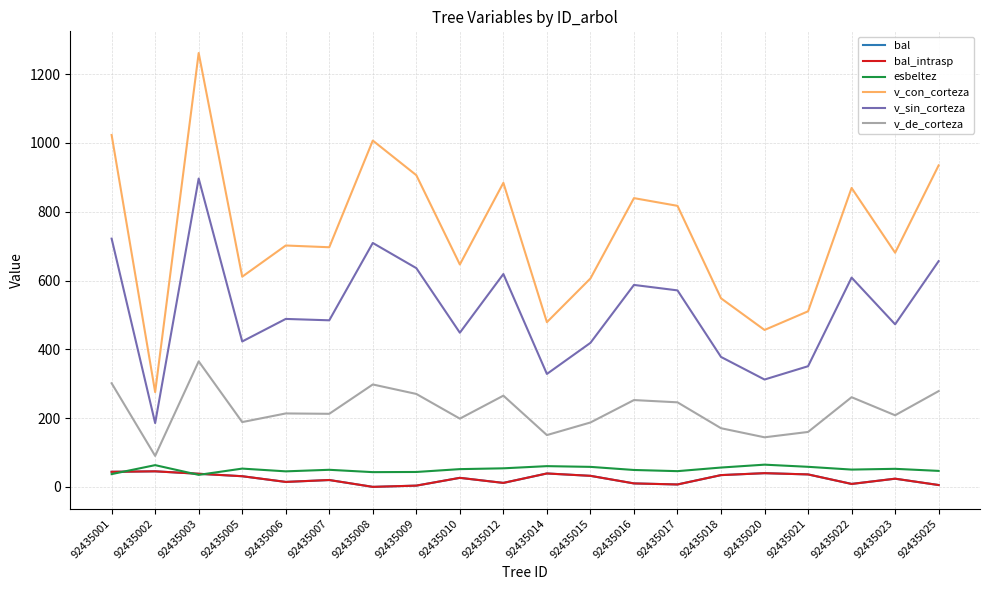

Which series has the largest total across all categories?

v_con_corteza